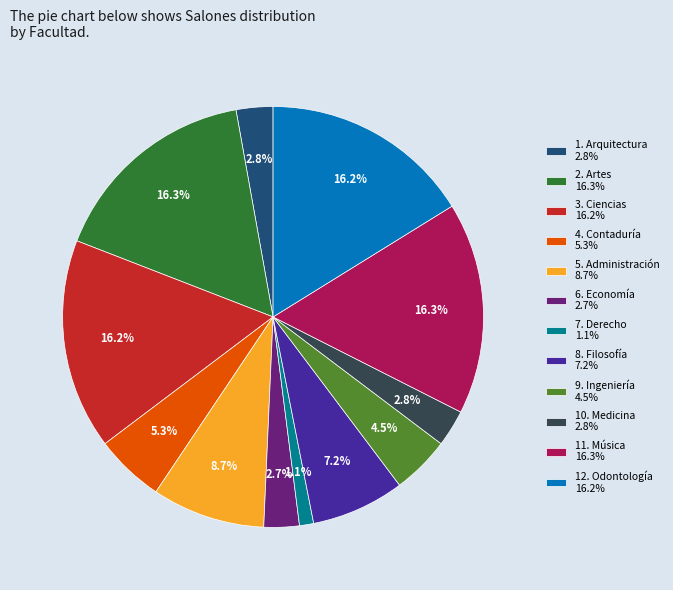

Which has a higher value, 10. Medicina or 3. Ciencias?

3. Ciencias